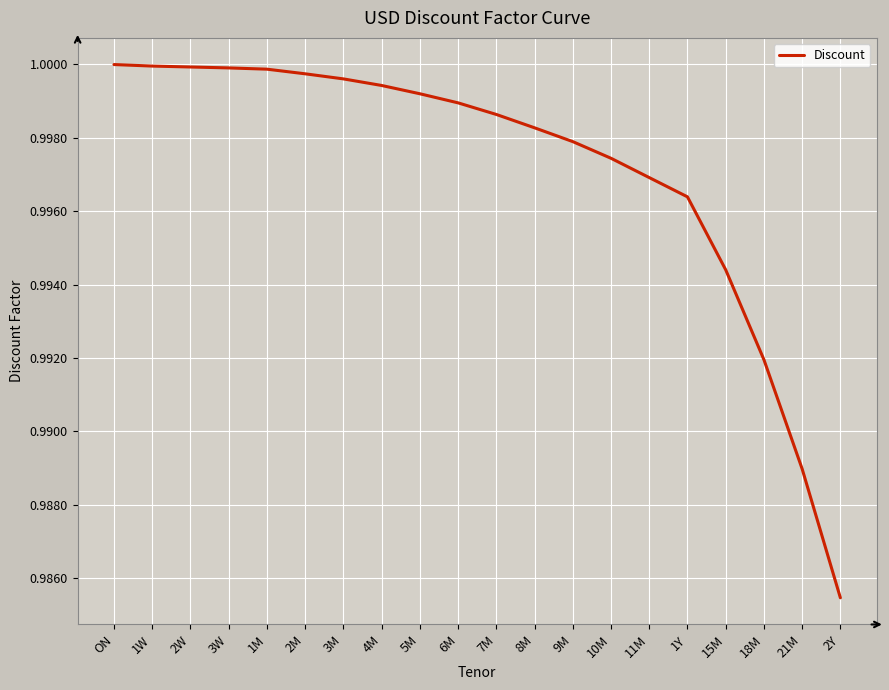

The chart shows a value of 1.6 at 2Y. True or false?

False